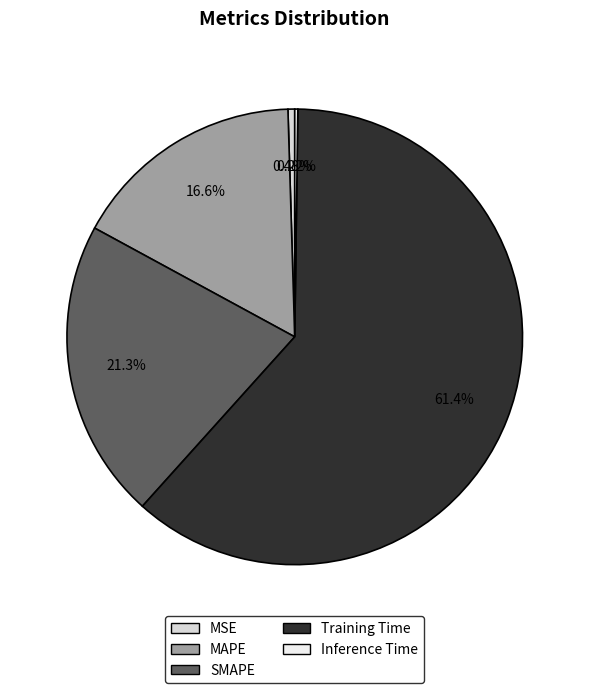

The SMAPE slice represents 29% of the pie. True or false?

False